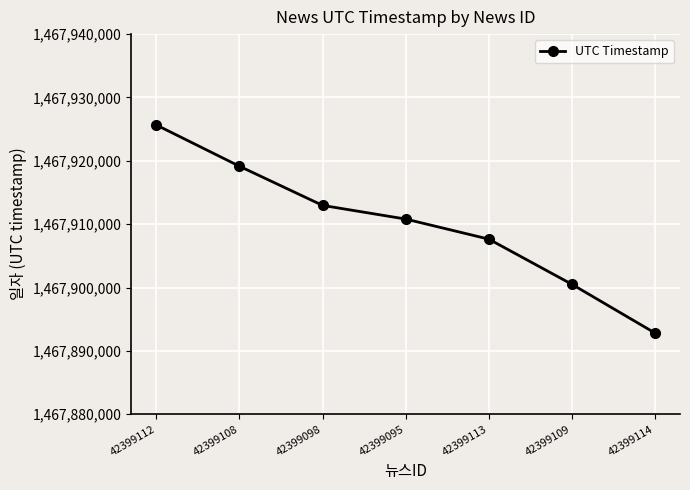

How many series are shown in this chart?

1